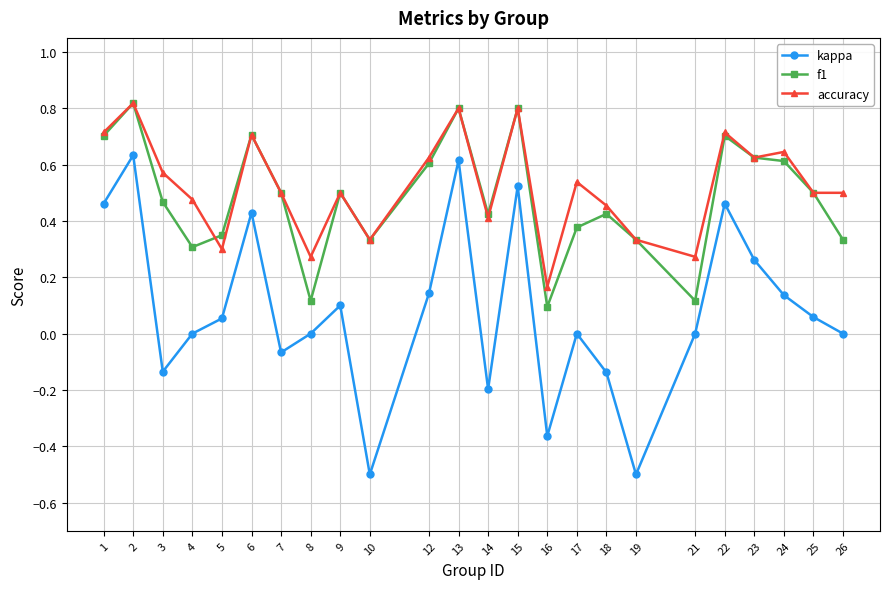

True or false: kappa and accuracy cross at least once.

False